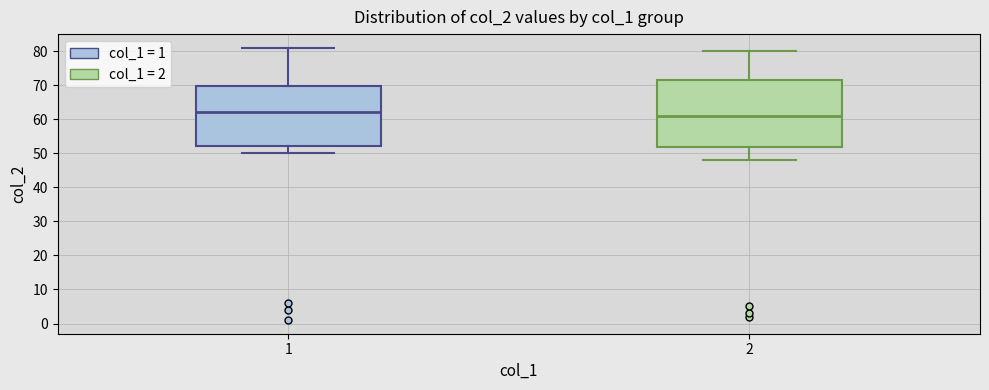

Reading left to right, transcribe this box plot: for each box, give where its median line is, the range the box spans, and where its two whiskers end, as read against the y-axis. The values are not printed on the chart, so give them approximately, as read against the axis.

1: median 62, box 52 to 70, whiskers 50 to 81
2: median 61, box 52 to 72, whiskers 48 to 80